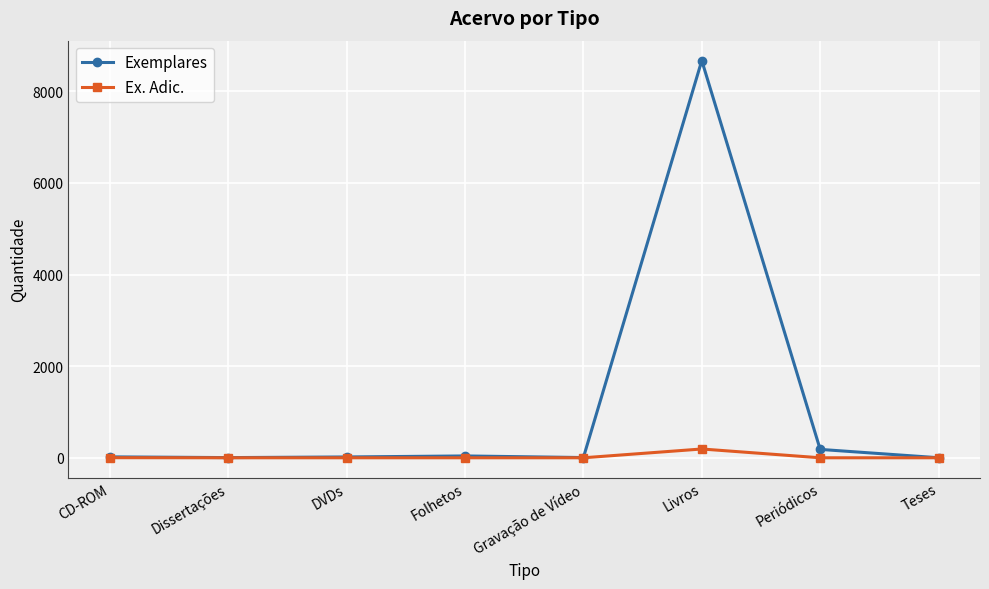

Is this an area chart (filled region under the line)?

No